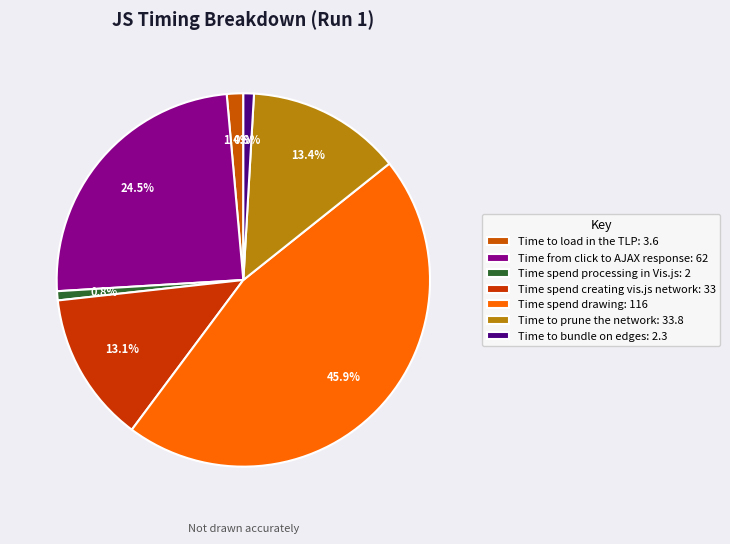

How many slices are in this pie chart?

7